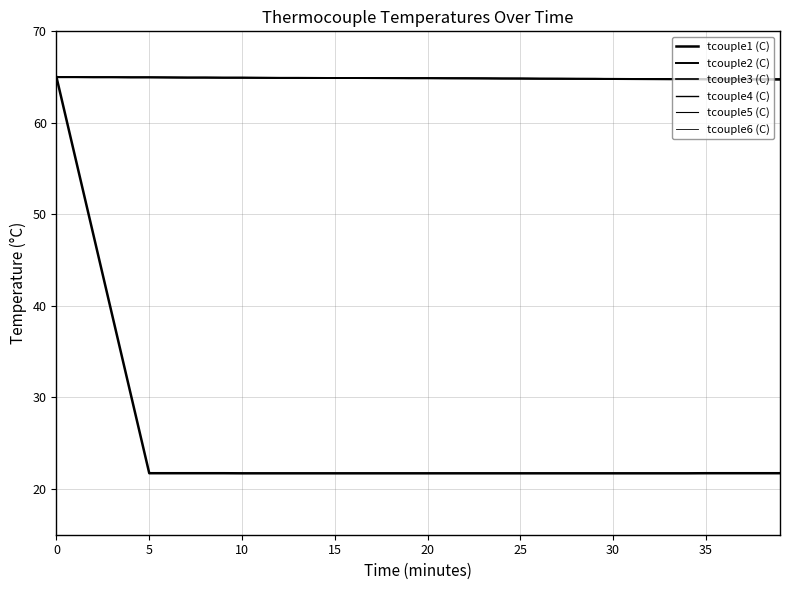

What is the label of the 24th point from the right?

16